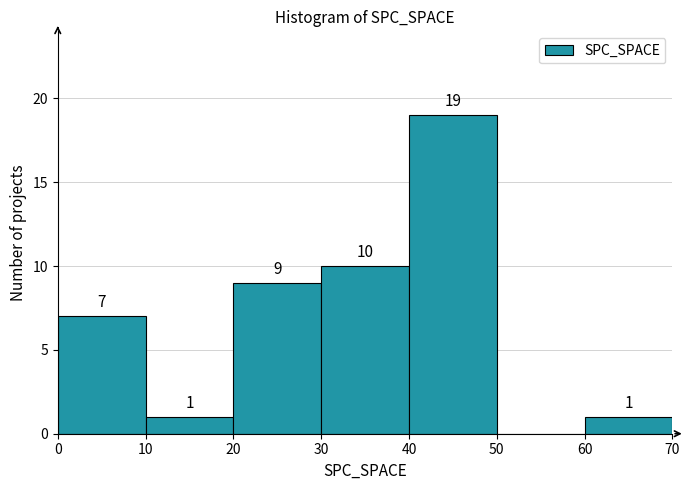

Over which range of the x-axis is the bar tallest?

40 to 50